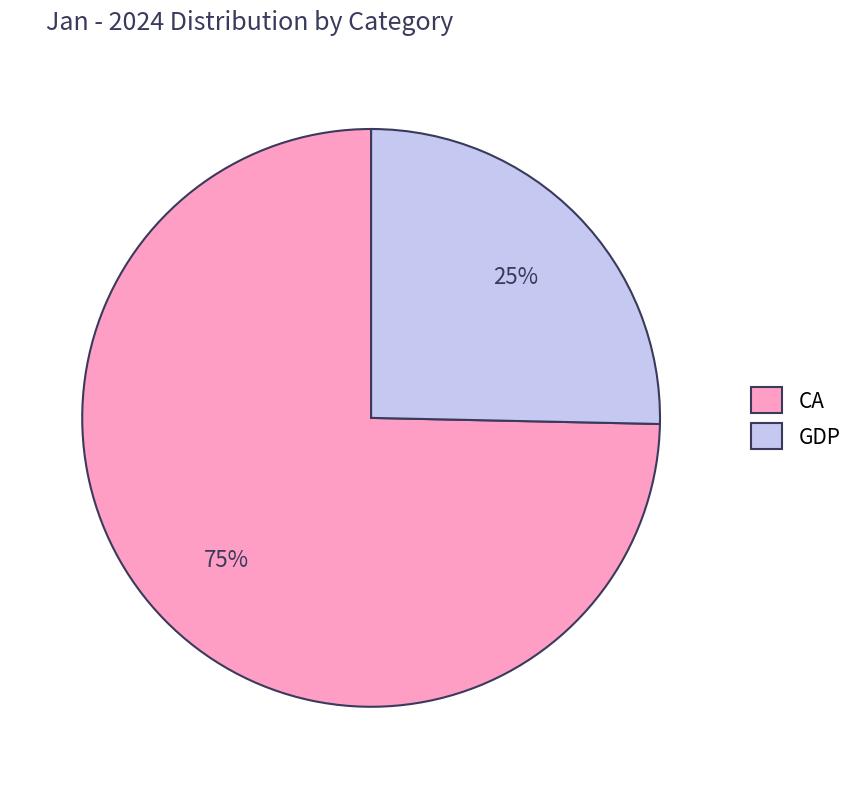

Is the sum of CA and GDP greater than half?

Yes